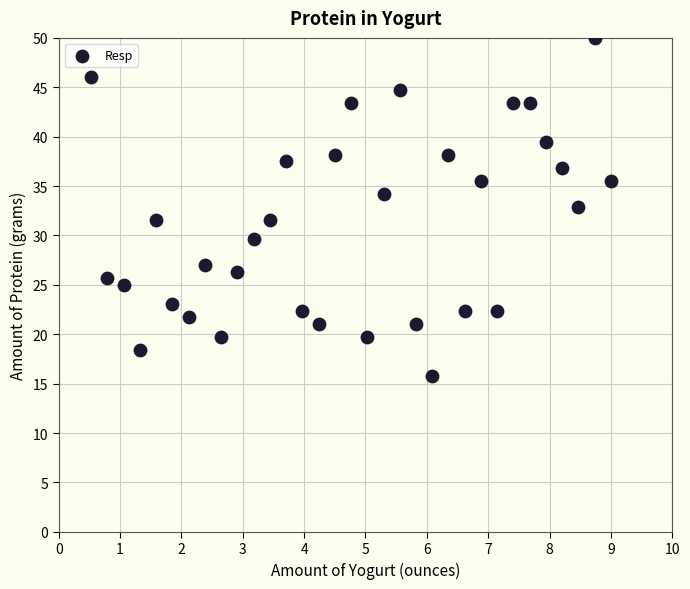

What is the range of X values (max minus min)?

8.5